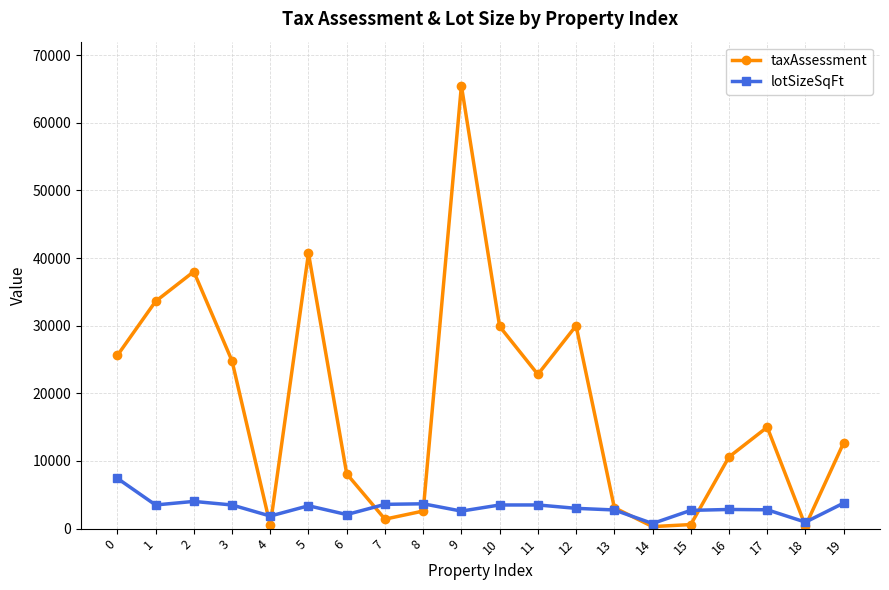

List the series in order of their overall mean, lowest first.

lotSizeSqFt, taxAssessment